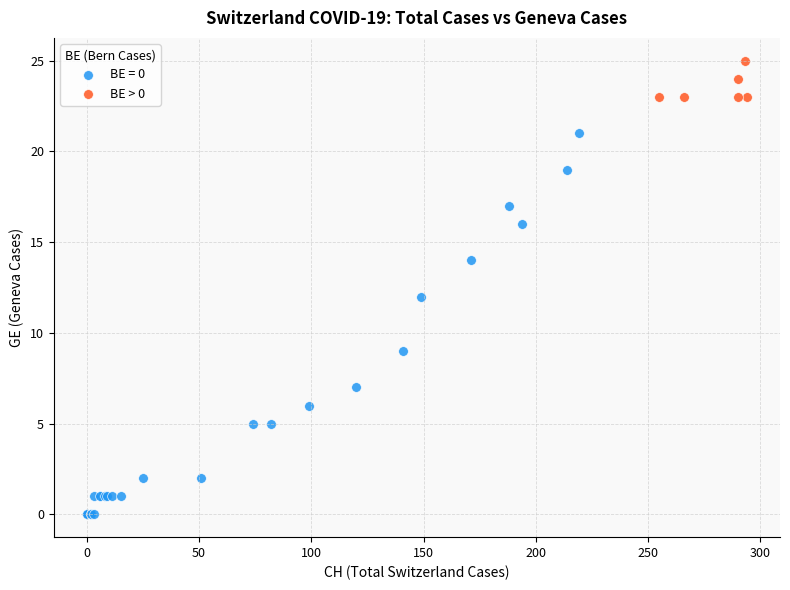

Which series has the widest spread of Y values?

BE = 0